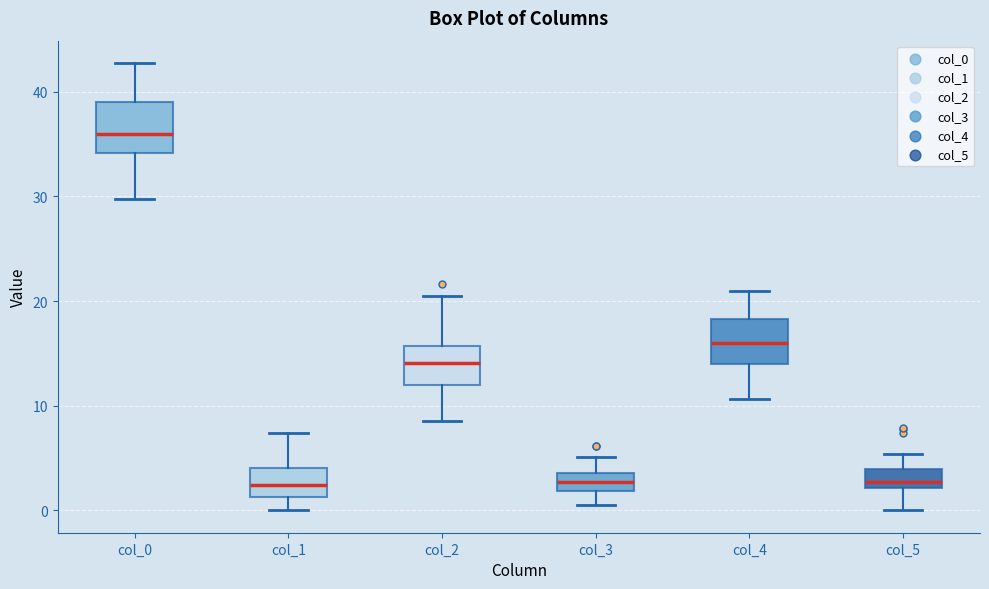

Reading left to right, transcribe this box plot: for each box, give where its median line is, the range the box spans, and where its two whiskers end, as read against the y-axis. The values are not printed on the chart, so give them approximately, as read against the axis.

col_0: median 36, box 34 to 39, whiskers 30 to 43
col_1: median 2, box 1 to 4, whiskers 0 to 7
col_2: median 14, box 12 to 16, whiskers 9 to 21
col_3: median 3, box 2 to 4, whiskers 0 to 5
col_4: median 16, box 14 to 18, whiskers 11 to 21
col_5: median 3, box 2 to 4, whiskers 0 to 5